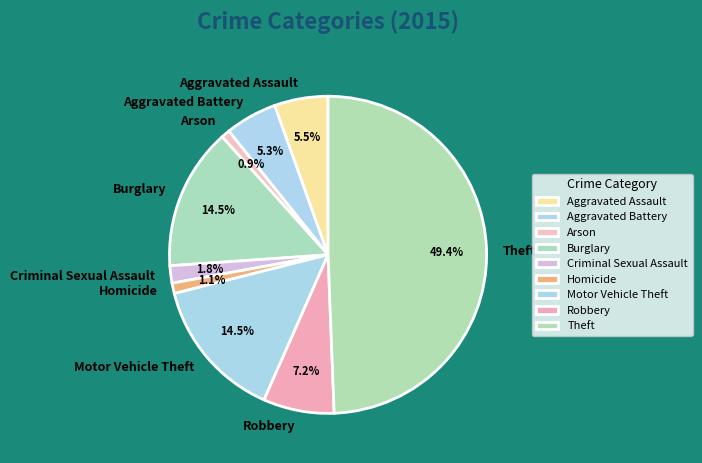

Which slice is the largest?

Theft